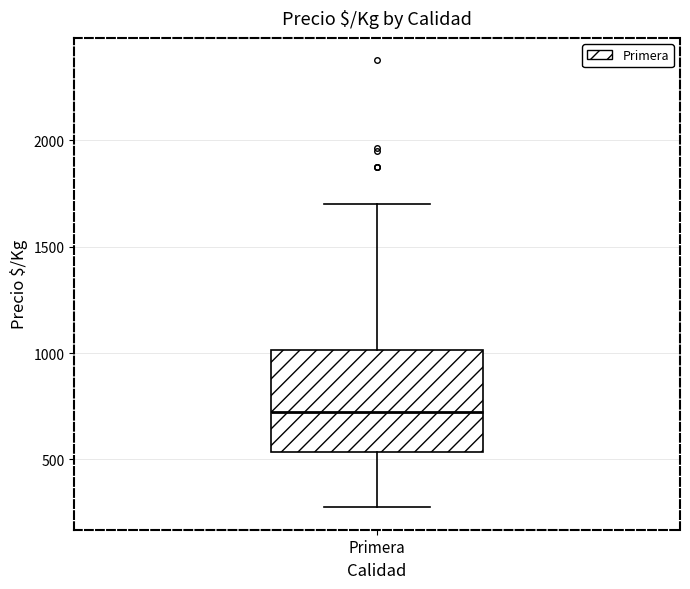

Where does the upper whisker of the box for Primera end on the y-axis? The values are not printed on the chart, so give them approximately, as read against the axis.

1700